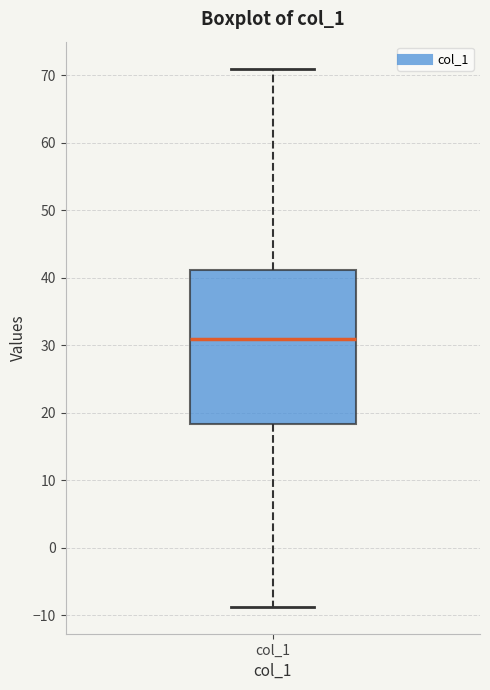

Where does the upper whisker of the box for col_1 end on the y-axis? The values are not printed on the chart, so give them approximately, as read against the axis.

71